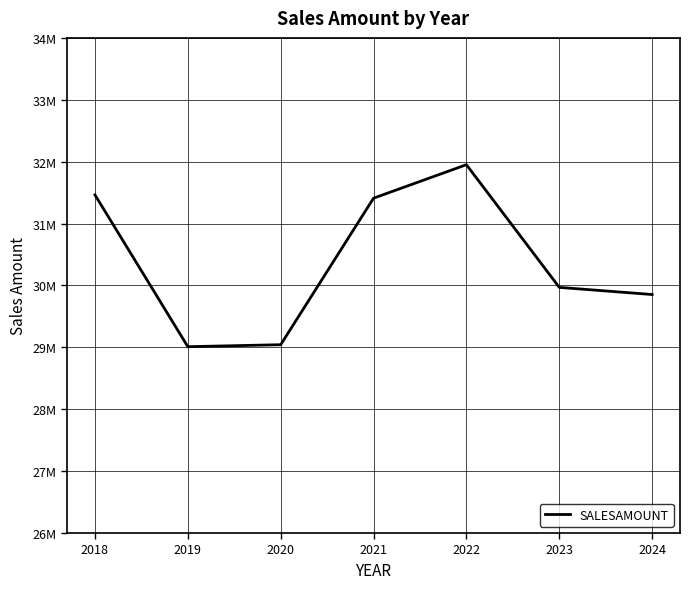

Does the chart display data point markers on the line(s)?

No